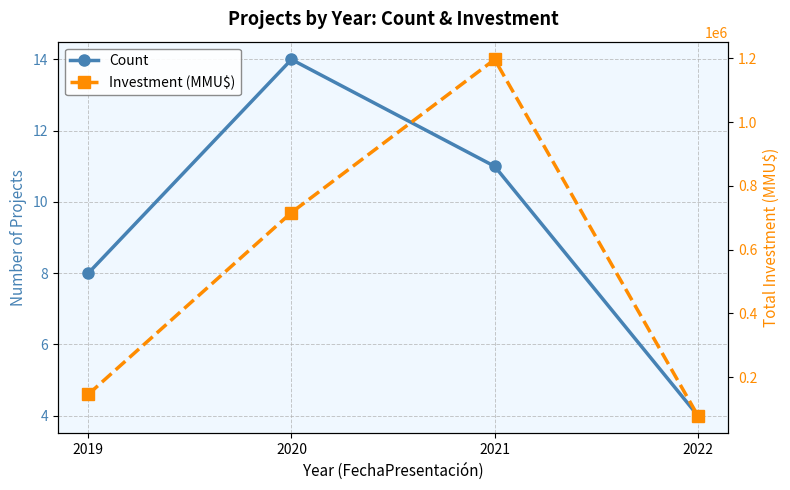

At how many categories does at least one series exceed 573602?

2